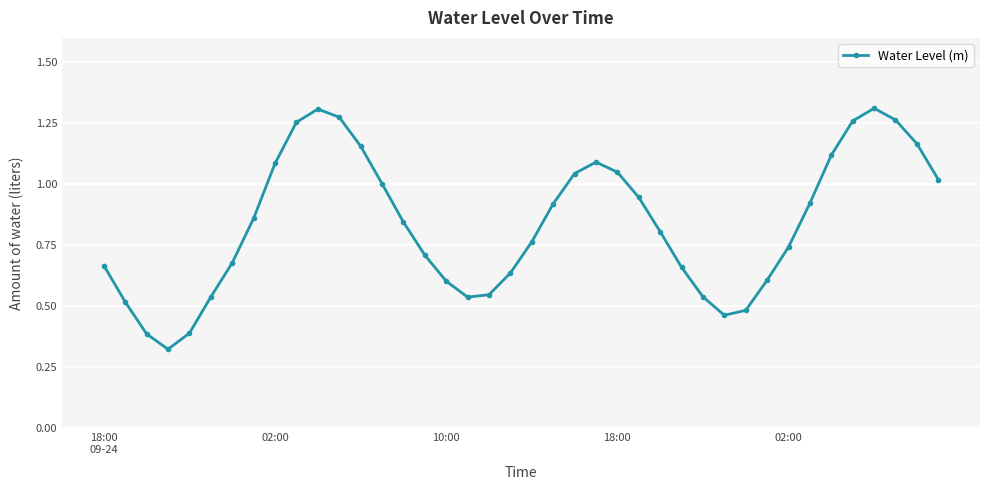

How many interior local valleys (lower than both neighbors) does the data have?

3